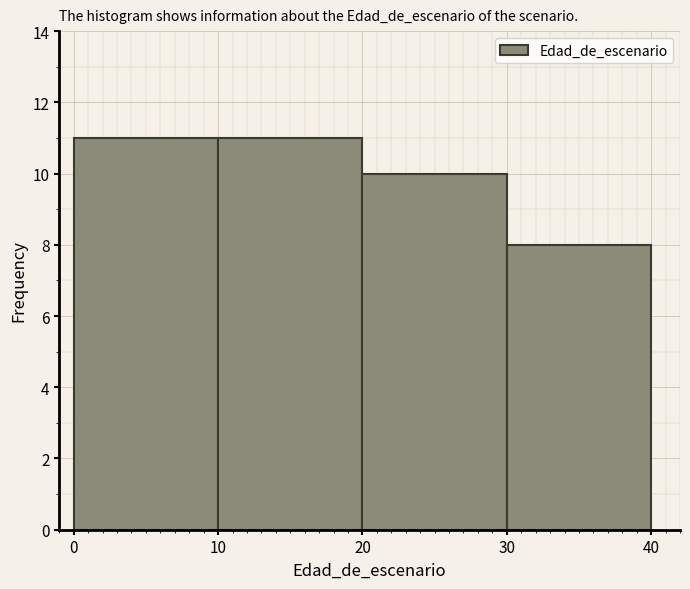

How tall is the bar that spans 10 to 20 on the x-axis? The values are not printed on the chart, so give them approximately, as read against the axis.

11